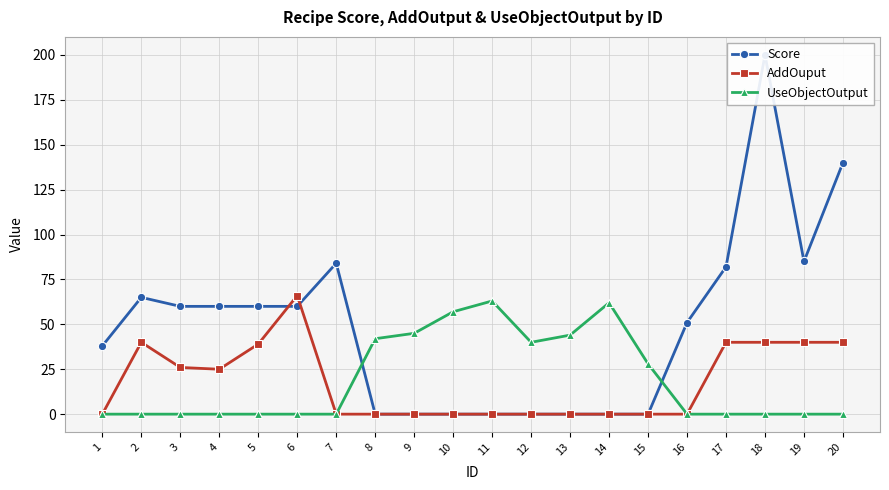

Read the AddOuput value at 2, to the nearest 10.

40